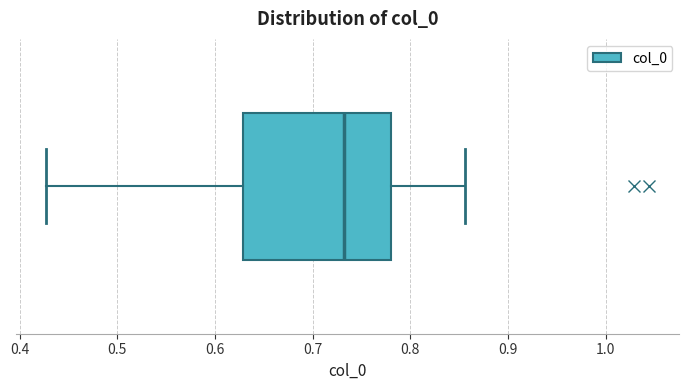

Read this box plot against the x-axis: the position of the median line, the range covered by the box, and the ends of both whiskers. The values are not printed on the chart, so give them approximately, as read against the axis.

median 0.73, box 0.63 to 0.78, whiskers 0.43 to 0.86